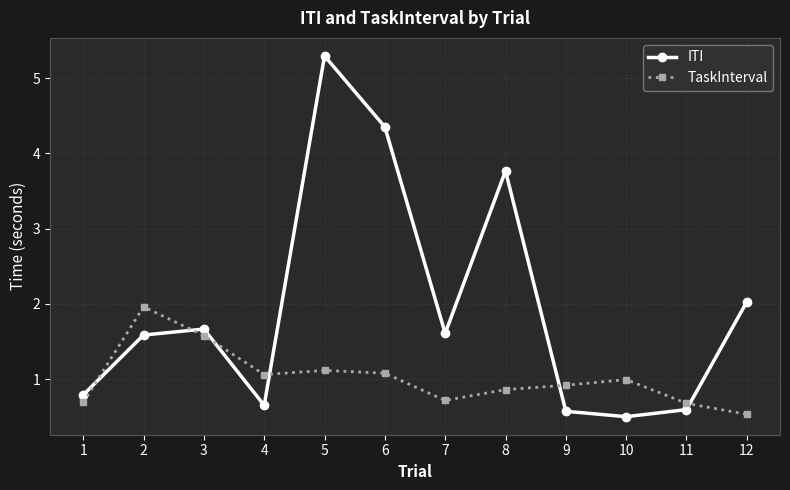

Rank the series at 9 from lowest to highest value.

ITI, TaskInterval